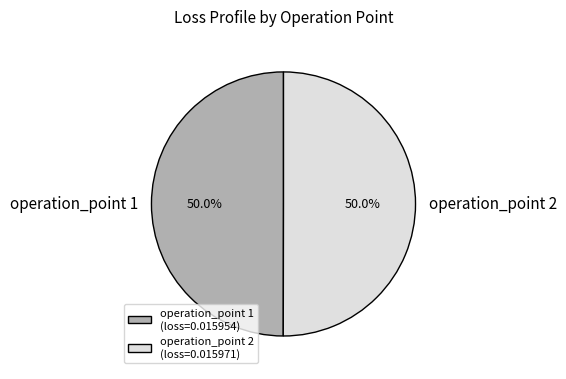

Is the sum of operation_point 2 and operation_point 1 greater than half?

Yes